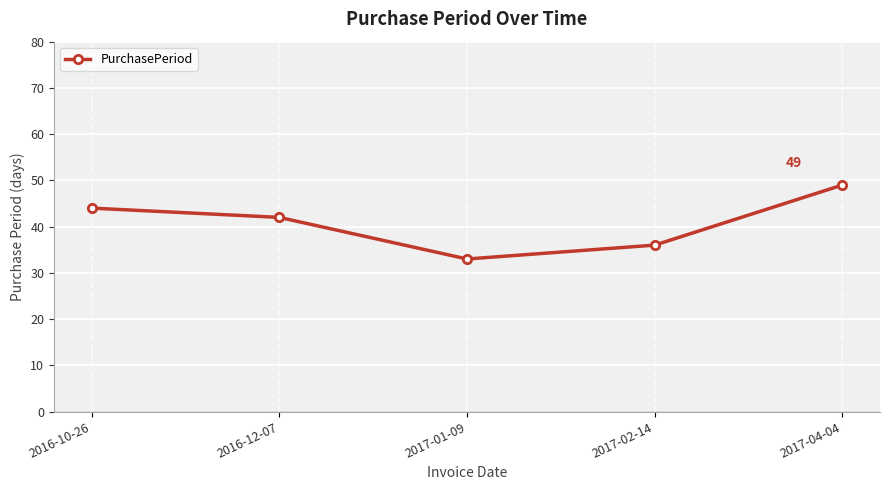

What is the label of the 4th point from the right?

2016-12-07